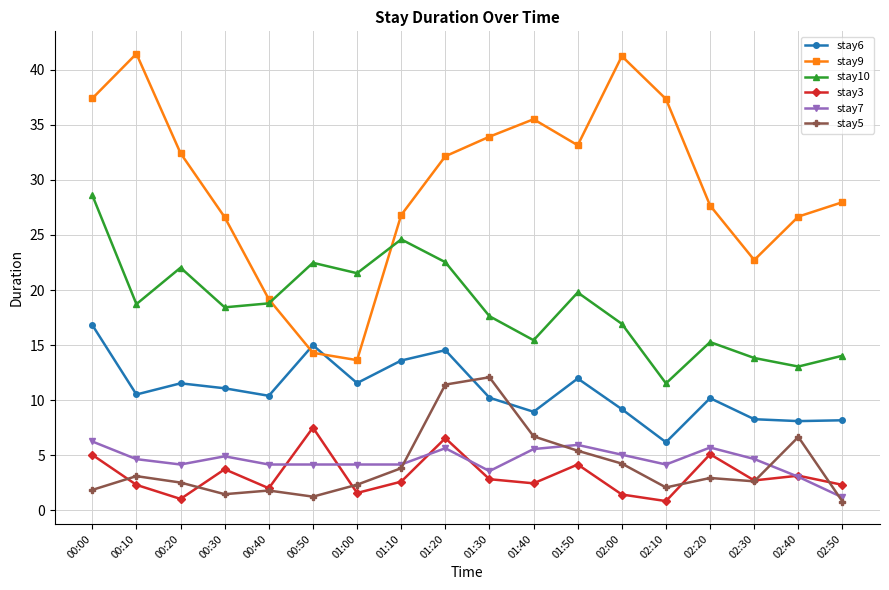

True or false: stay3 and stay7 cross at least once.

True